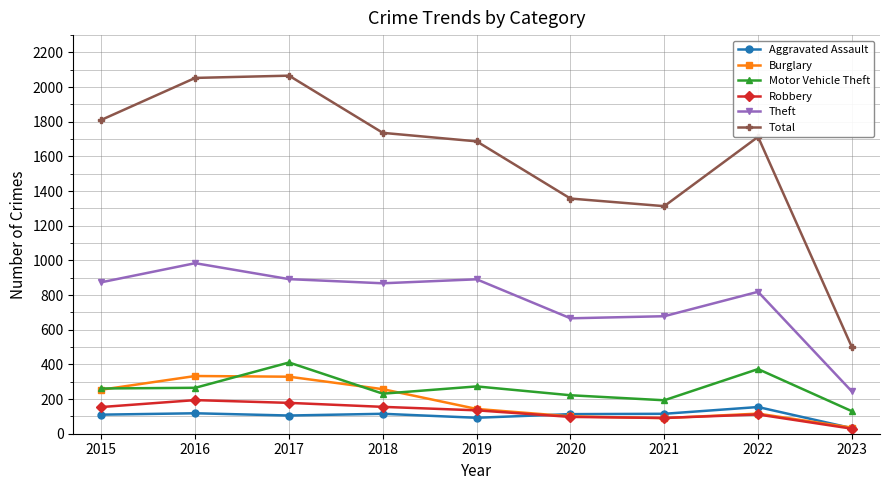

How many interior local peaks does the Robbery series have?

2